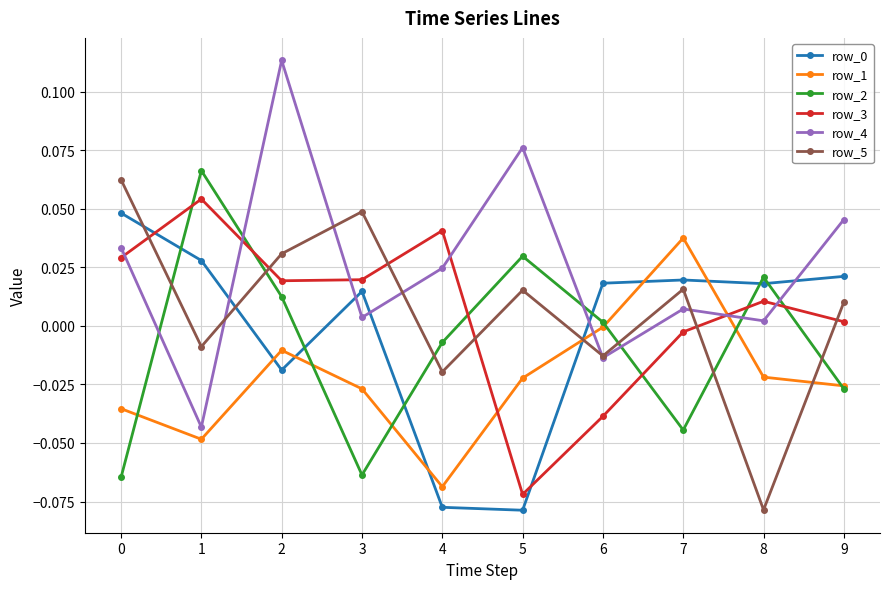

True or false: row_3 has more than 0 interior local peaks.

True